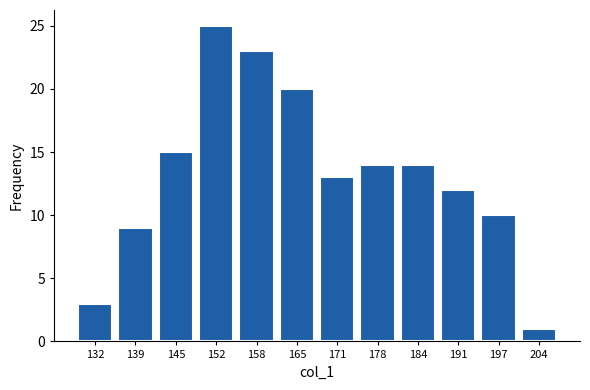

Reading left to right, extract all data points from this chart.

132=3	139=9	145=15	152=25	158=23	165=20	171=13	178=14	184=14	191=12	197=10	204=1